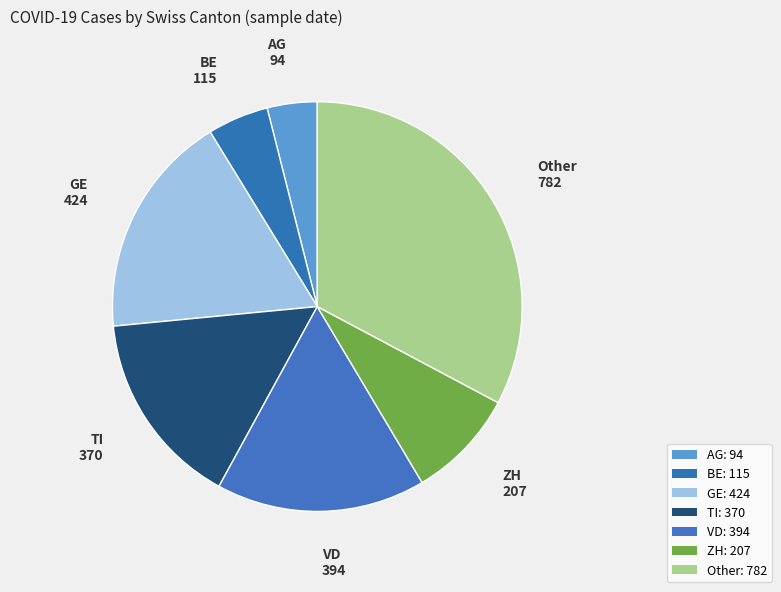

Rank the categories by value from lowest to highest.

AG, BE, ZH, TI, VD, GE, Other